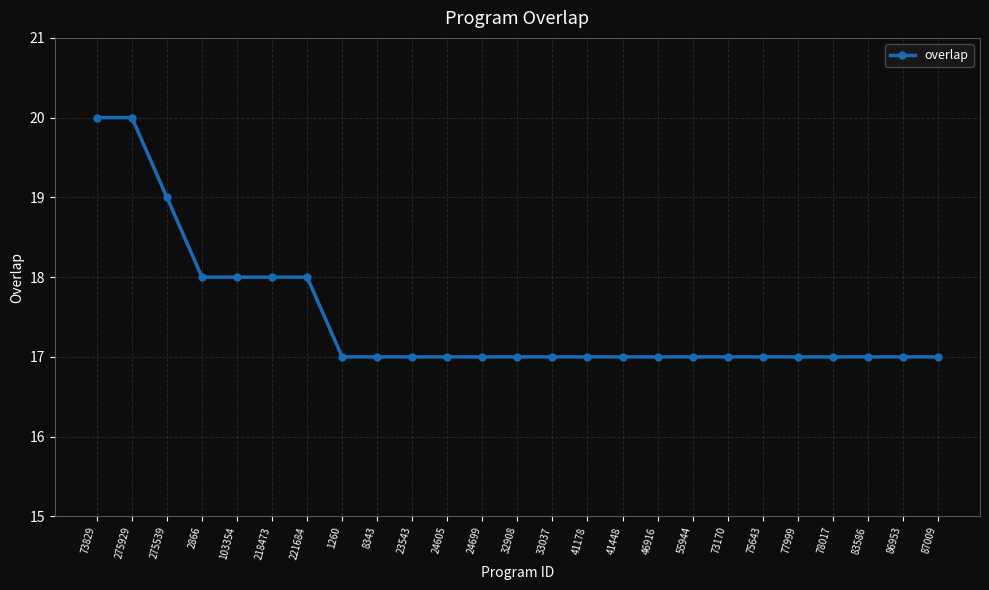

What is the difference between the values at 75643 and 218473?

1